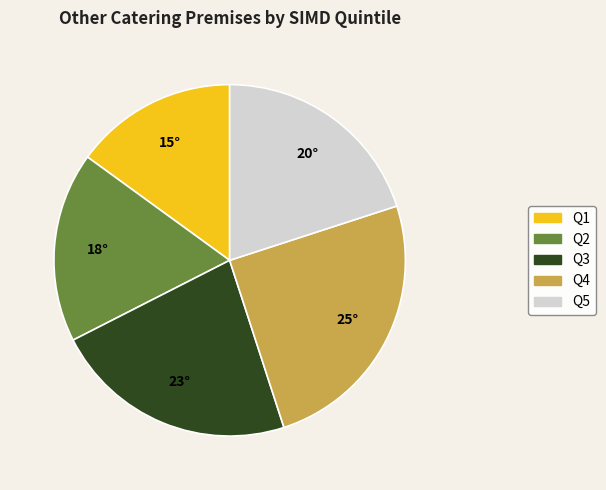

How many slices are in this pie chart?

5